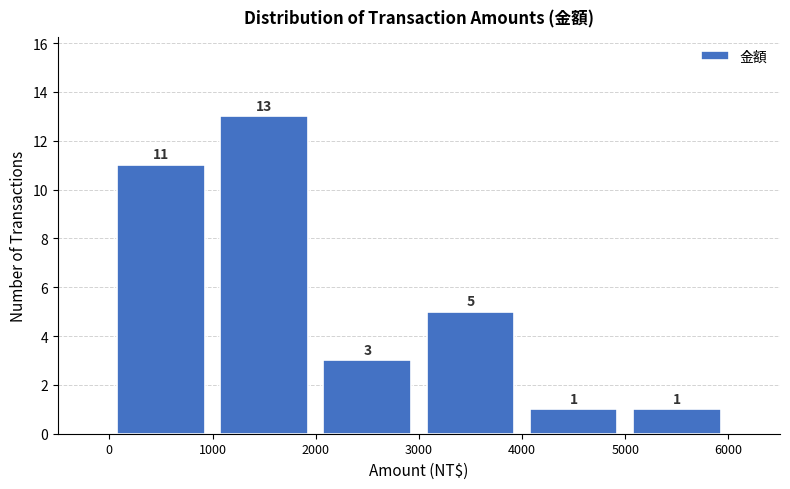

Reading left to right, list every bar in this chart as the range it spans on the x-axis followed by its height.

0 to 1000: 11
1000 to 2000: 13
2000 to 3000: 3
3000 to 4000: 5
4000 to 5000: 1
5000 to 6000: 1